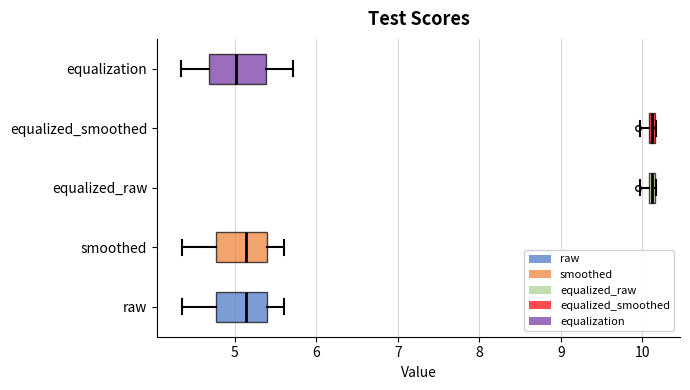

Where is the right edge of the box for smoothed on the x-axis? The values are not printed on the chart, so give them approximately, as read against the axis.

5.4